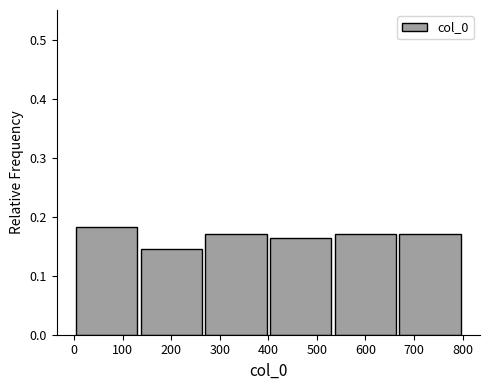

Reading left to right, list every bar in this chart as the range it spans on the x-axis followed by its height. Neither the bar edges nor the heights are printed on the chart, so give them approximately, as read against the axes.

0 to 140: 0.18
140 to 270: 0.14
270 to 400: 0.17
400 to 540: 0.16
540 to 670: 0.17
670 to 800: 0.17